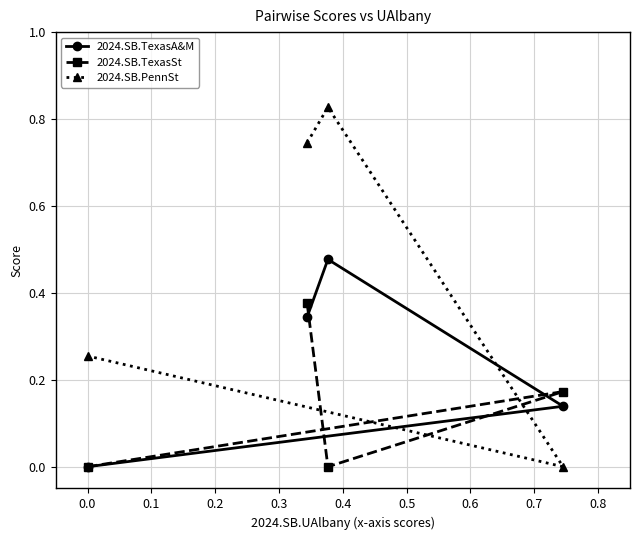

Count the number of categories in the chart.

4